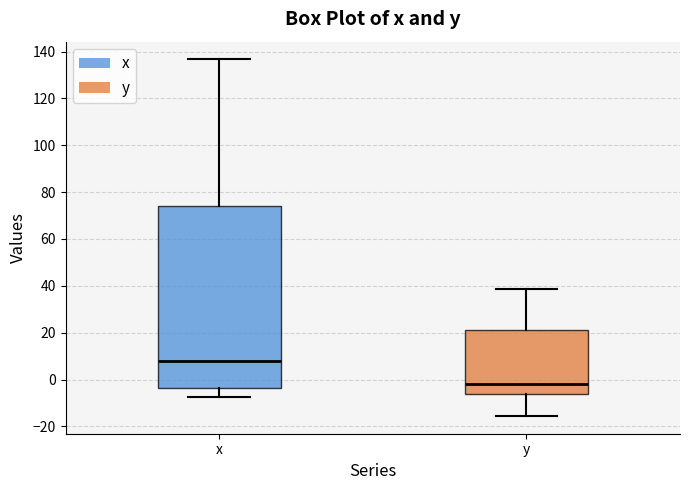

Where does the median line of the box for x sit on the y-axis? The values are not printed on the chart, so give them approximately, as read against the axis.

8